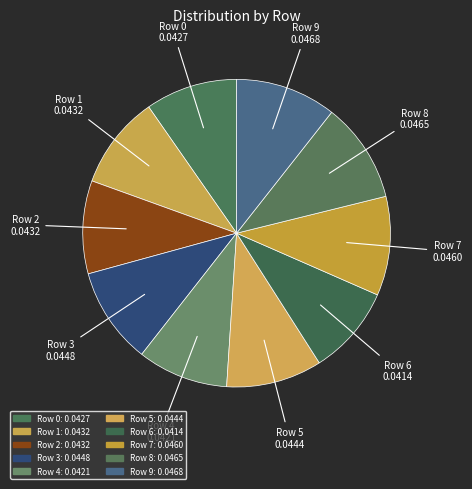

True or false: Row 3 accounts for 10% of the total.

True